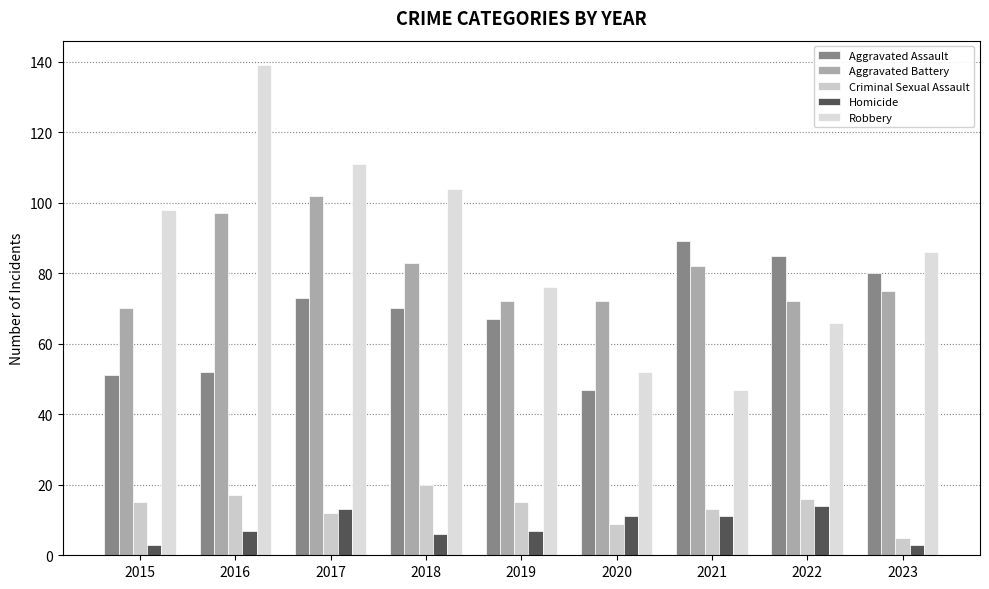

The value of Homicide at 2021 is 11. True or false?

True